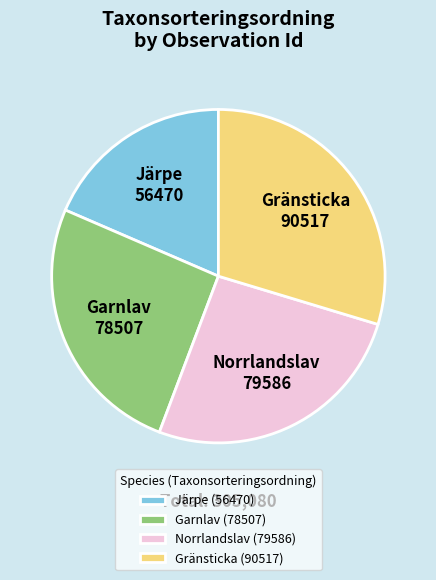

Approximately how many times larger is the value at Gränsticka 90517 compared to Norrlandslav 79586?

1.1